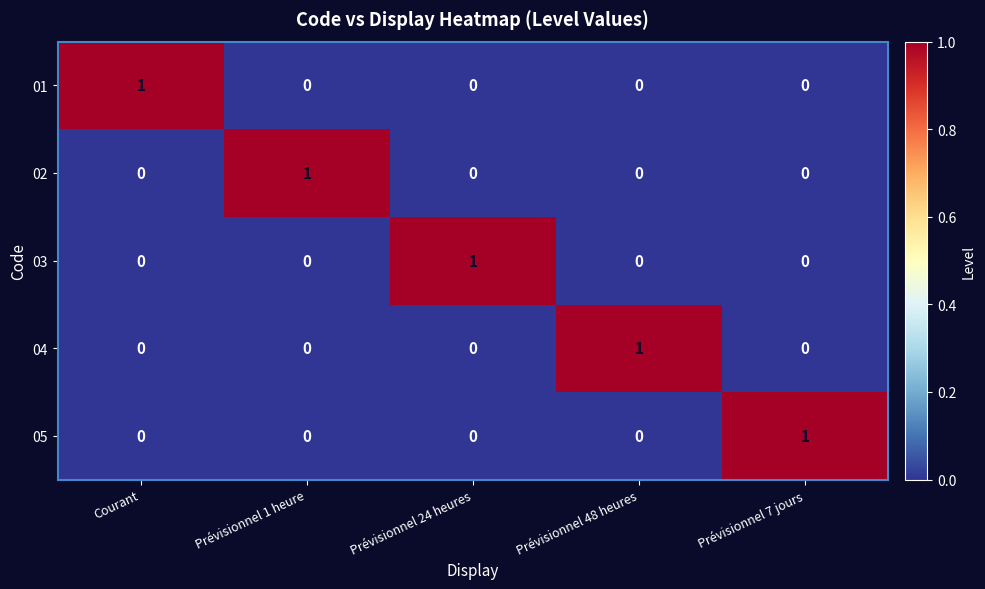

Count the 05 values in the range 0 to 1.

5